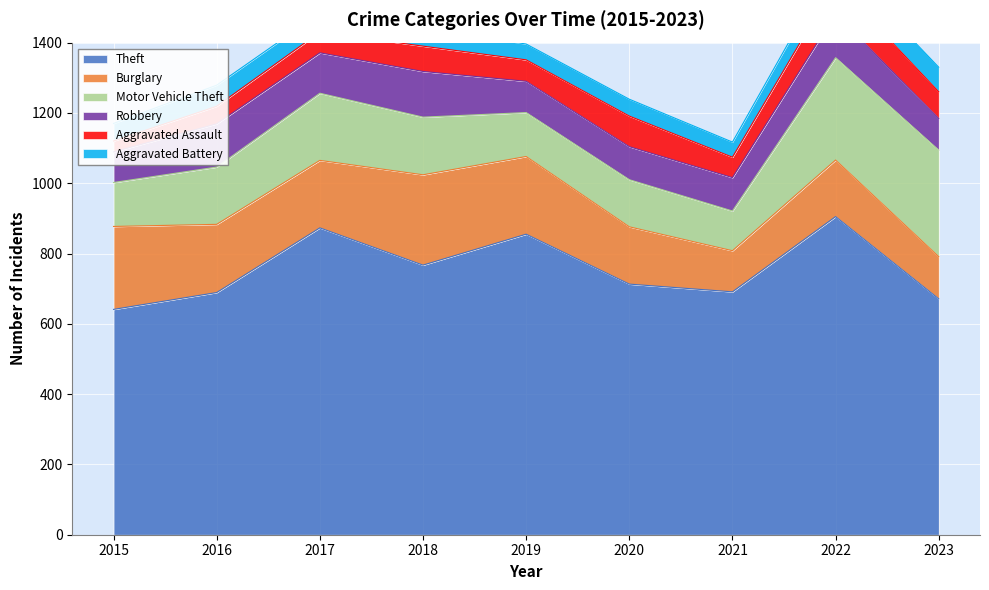

Reading left to right, extract all data points from this chart.

Theft: 2015=641	2016=689	2017=873	2018=767	2019=855	2020=713	2021=691	2022=905	2023=671
Burglary: 2015=236	2016=194	2017=192	2018=257	2019=221	2020=163	2021=117	2022=161	2023=120
Motor Vehicle Theft: 2015=125	2016=163	2017=191	2018=164	2019=125	2020=134	2021=113	2022=291	2023=303
Robbery: 2015=87	2016=123	2017=115	2018=130	2019=89	2020=94	2021=95	2022=125	2023=90
Aggravated Assault: 2015=31	2016=50	2017=59	2018=72	2019=61	2020=87	2021=58	2022=89	2023=76
Aggravated Battery: 2015=50	2016=60	2017=54	2018=52	2019=45	2020=48	2021=43	2022=66	2023=70